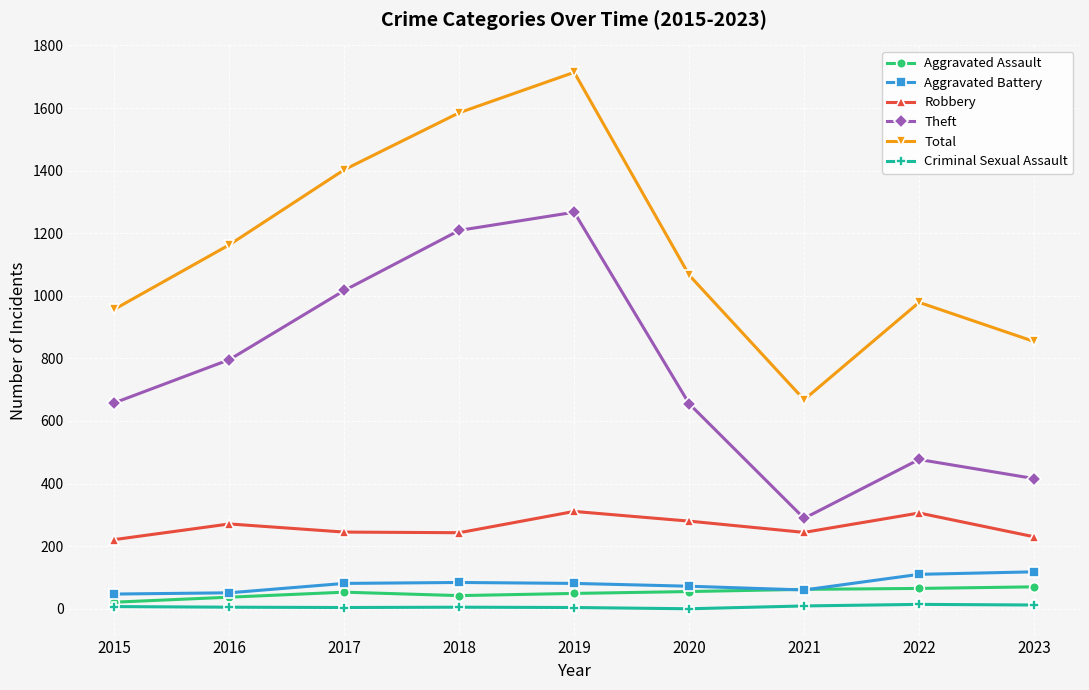

What is the total value across all series at 2022?

1951